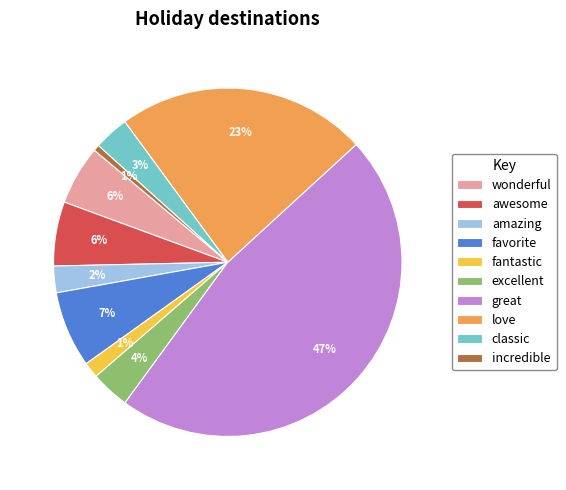

Does favorite represent more than half of the total?

No